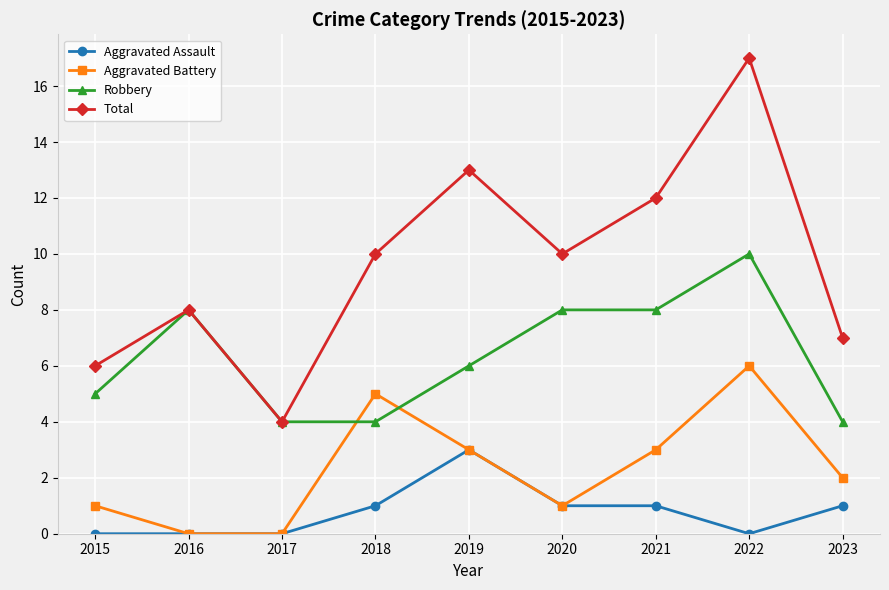

Rank the series at 2021 from lowest to highest value.

Aggravated Assault, Aggravated Battery, Robbery, Total